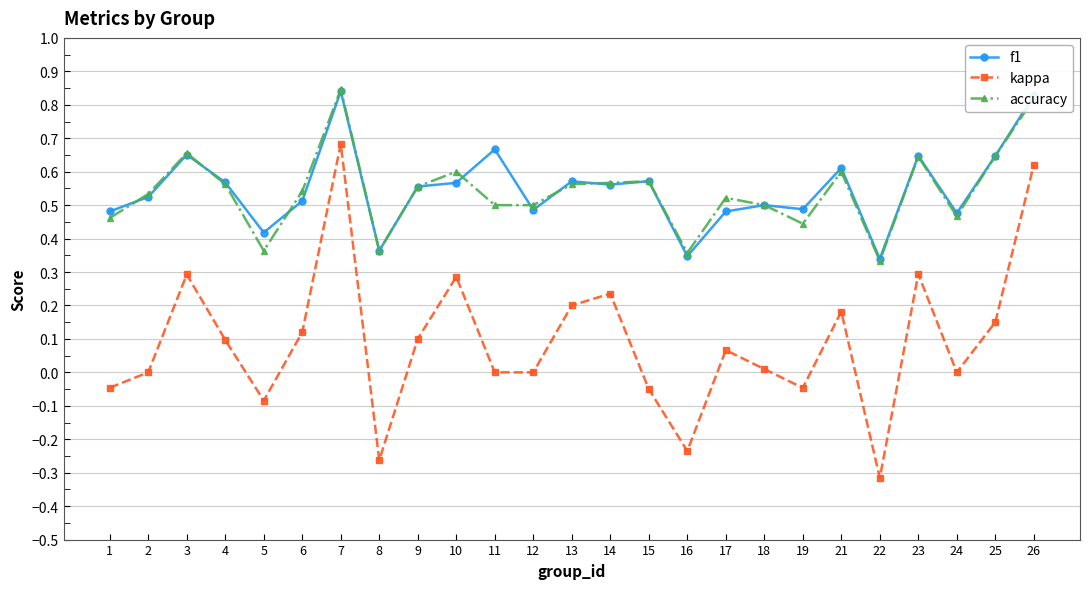

Which label corresponds to the smallest value in the chart?

22